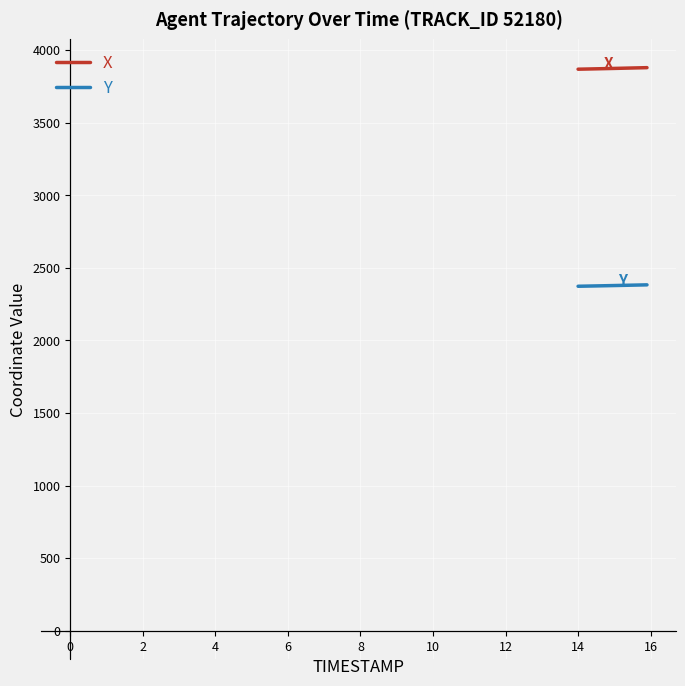

What is the lowest value of the X series?

3867.6